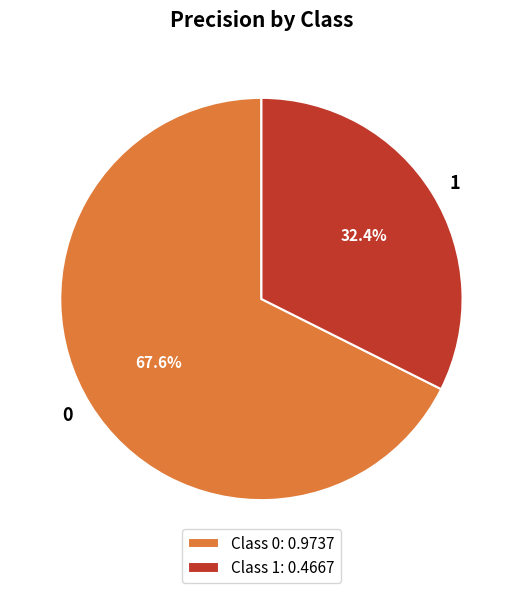

Is it true that 0 is 68% of the pie?

True